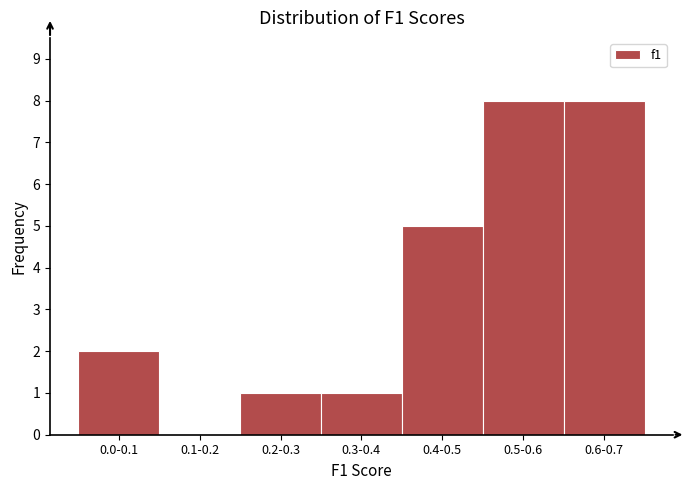

Reading left to right, what are all the values shown in this chart?

0.0-0.1=2	0.1-0.2=0	0.2-0.3=1	0.3-0.4=1	0.4-0.5=5	0.5-0.6=8	0.6-0.7=8